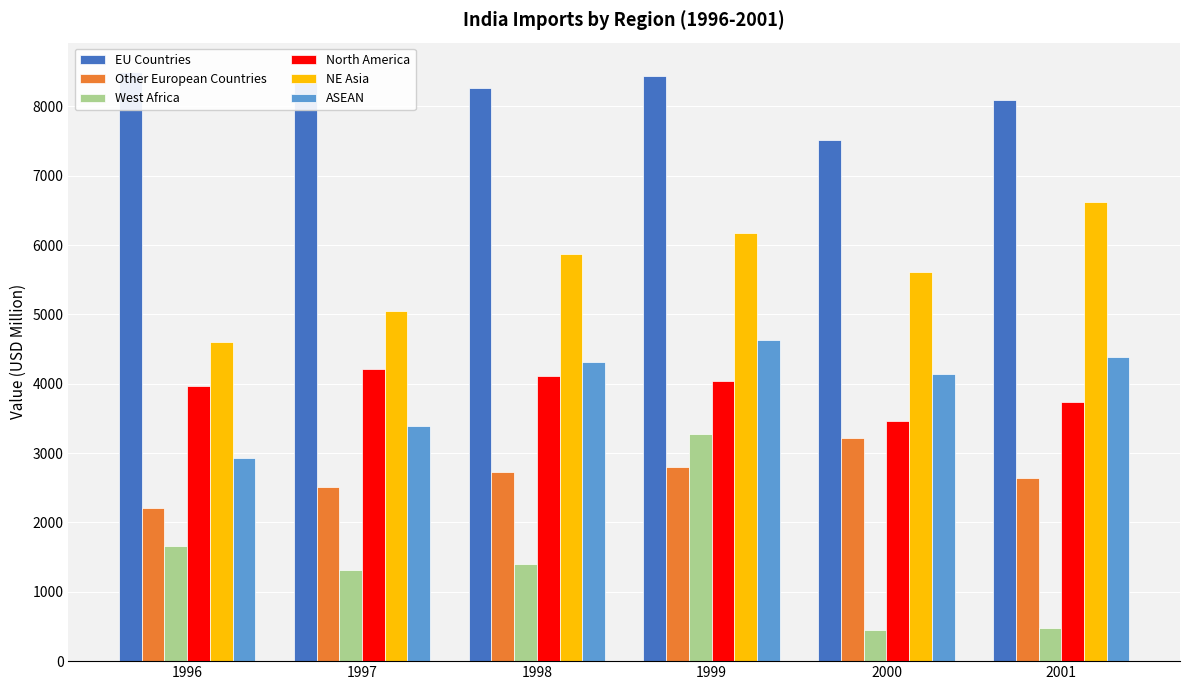

Which series changed the most between 1999 and 2000?

West Africa